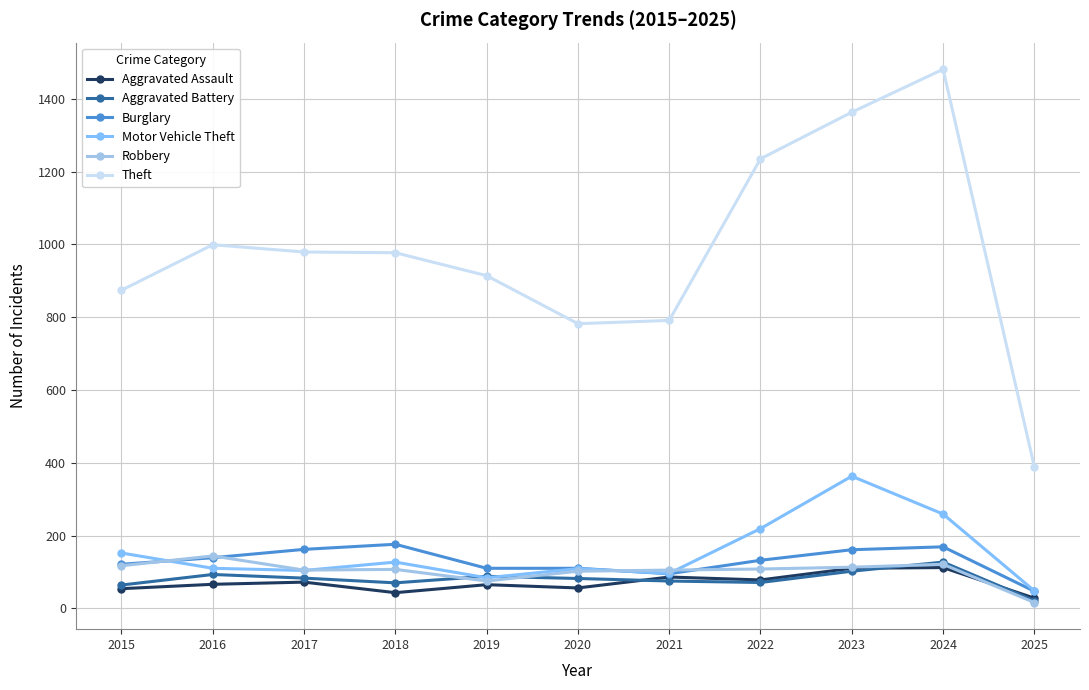

In Robbery, how many points are higher than both neighbors (excluding endpoints)?

3